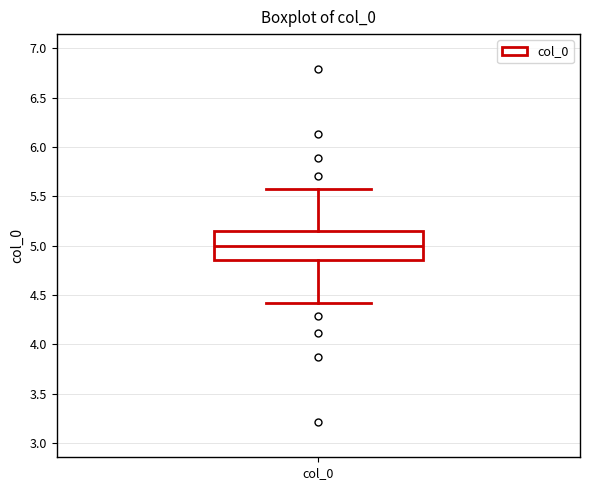

Transcribe this box plot: give where the median line is, the range the box spans, and where the two whiskers end, as read against the y-axis. The values are not printed on the chart, so give them approximately, as read against the axis.

median 5.00, box 4.85 to 5.15, whiskers 4.40 to 5.60